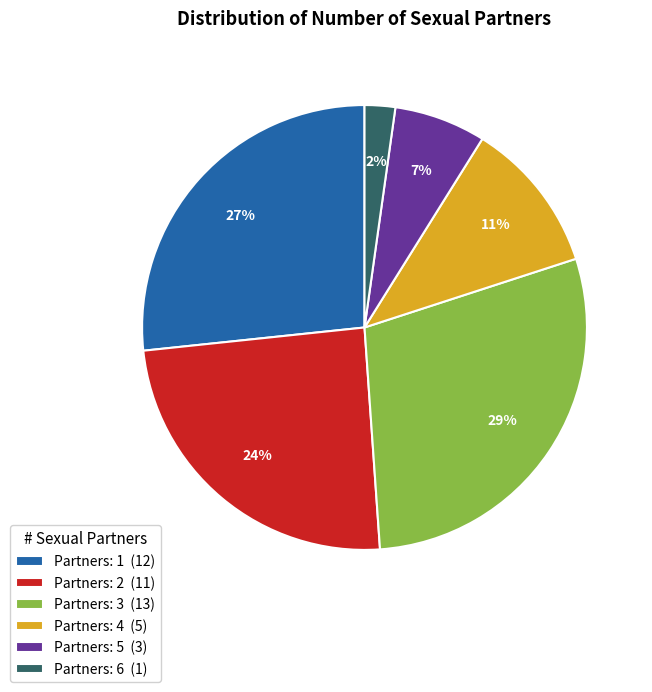

To the nearest percent, what portion does Partners: 5 (3) represent?

7%